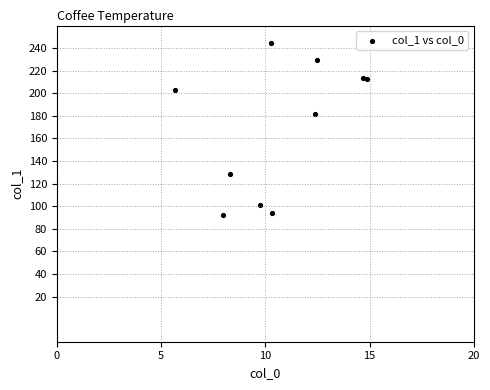

What Y value in the scatter plot is closest to 168?

182.1